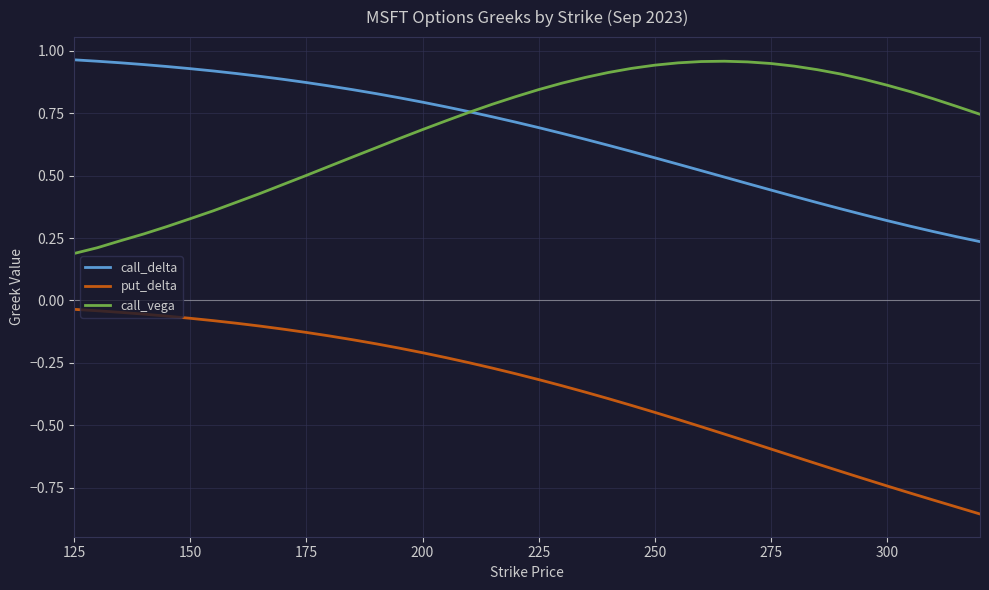

True or false: put_delta and call_delta intersect in this chart.

False